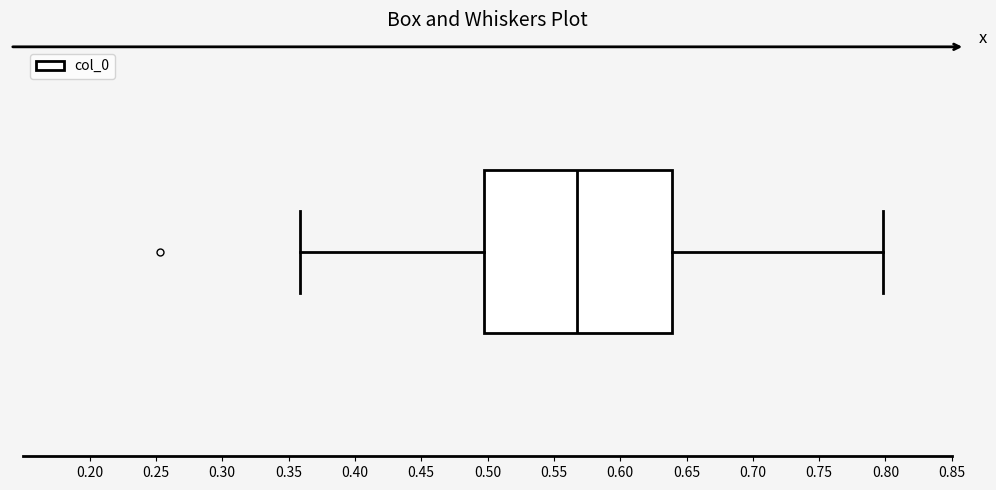

Read this box plot against the x-axis: the position of the median line, the range covered by the box, and the ends of both whiskers. The values are not printed on the chart, so give them approximately, as read against the axis.

median 0.570, box 0.495 to 0.640, whiskers 0.360 to 0.800